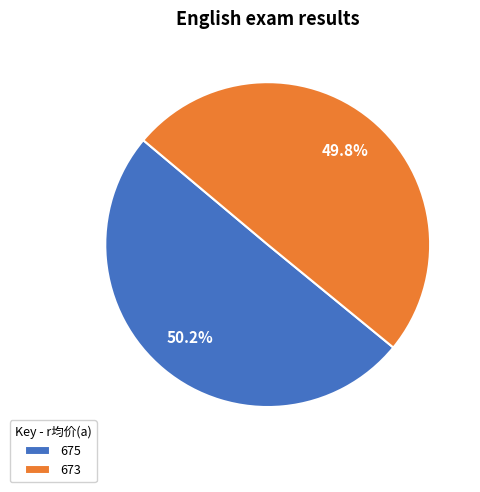

What is the ratio of the value at 673 to the value at 675?

1.0